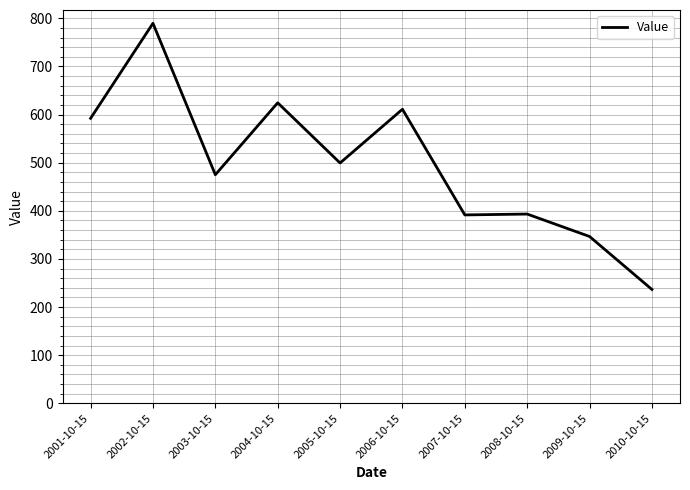

What is the difference between the maximum and minimum values?

553.0